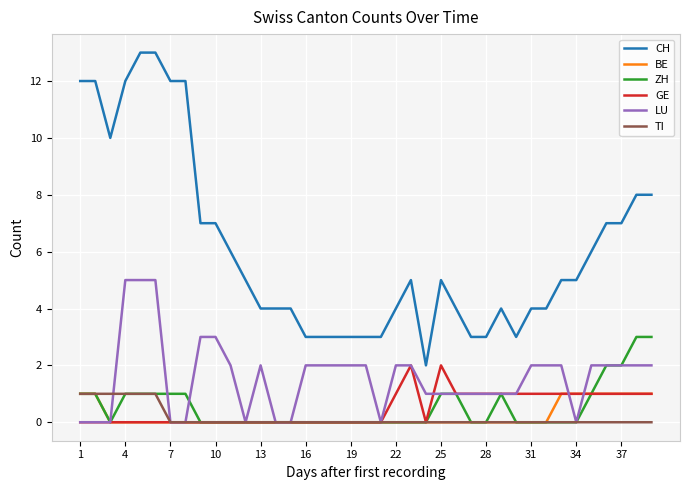

True or false: ZH and CH intersect in this chart.

False